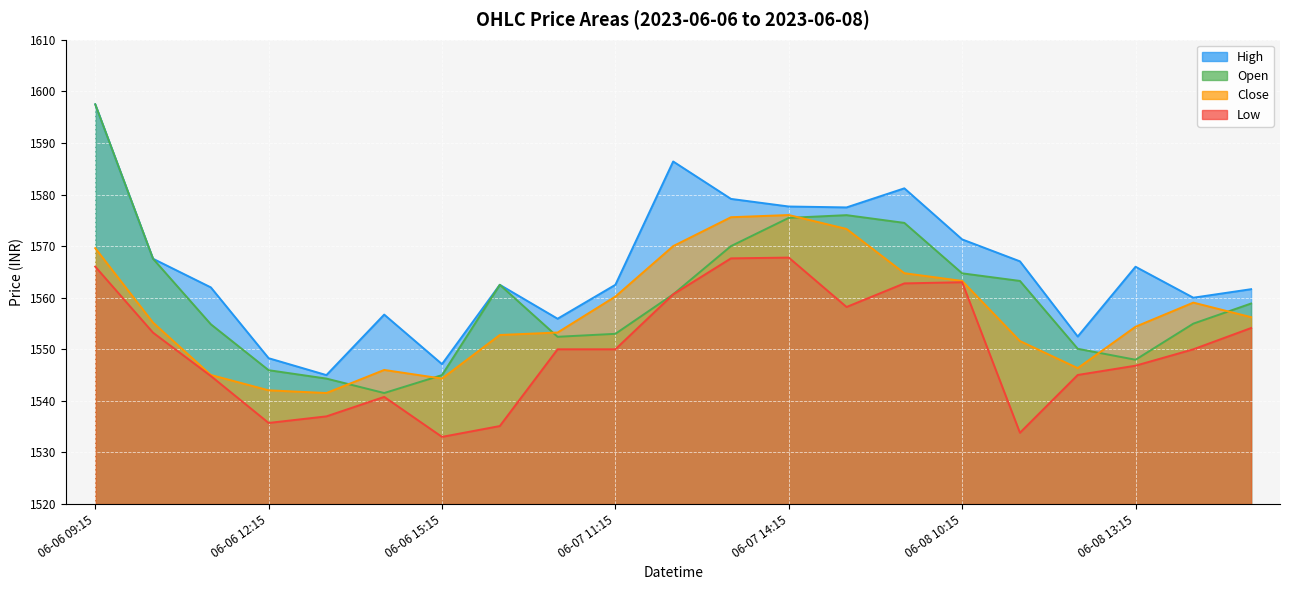

Does the chart display data point markers on the line(s)?

No